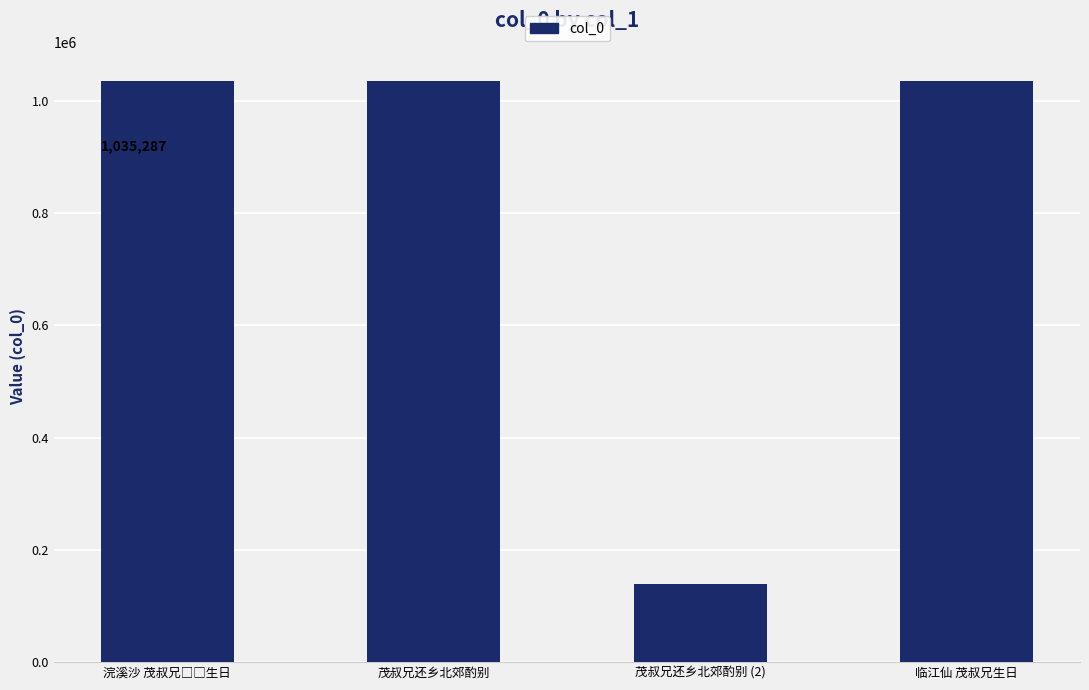

How many bars are there in total?

4